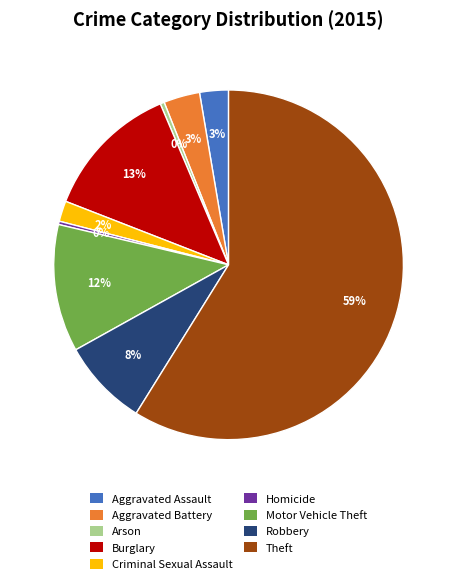

Do Robbery and Aggravated Assault together represent more than half of the pie?

No